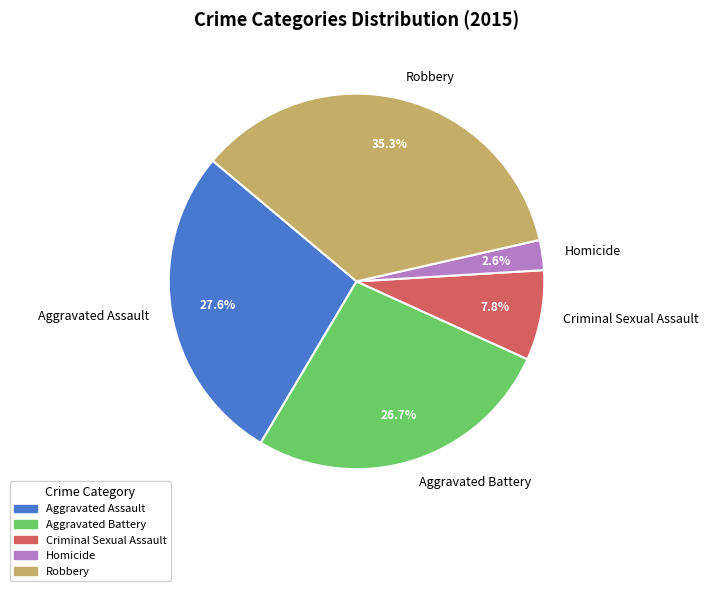

To the nearest percent, what percentage of the pie is Aggravated Battery?

27%